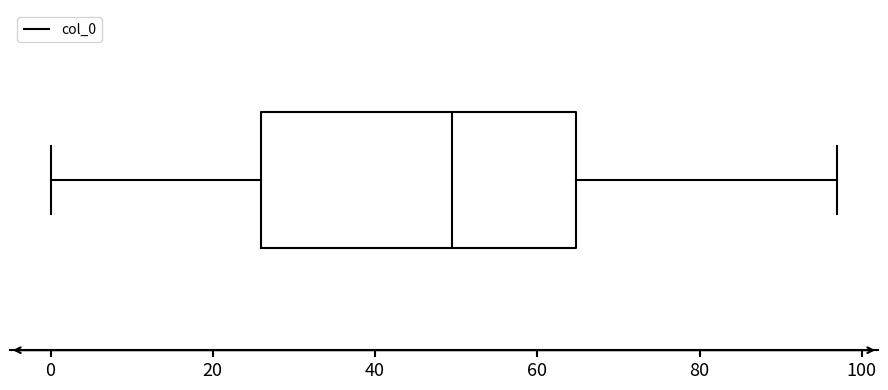

Transcribe this box plot: give where the median line is, the range the box spans, and where the two whiskers end, as read against the x-axis. The values are not printed on the chart, so give them approximately, as read against the axis.

median 50, box 26 to 64, whiskers 0 to 98